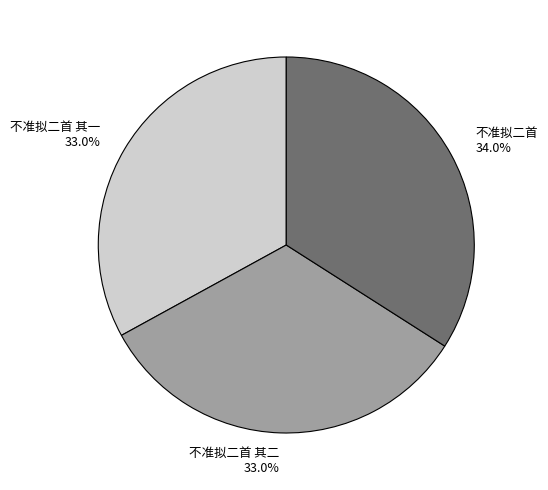

Between 不准拟二首 and 不准拟二首 其二, which is larger?

不准拟二首